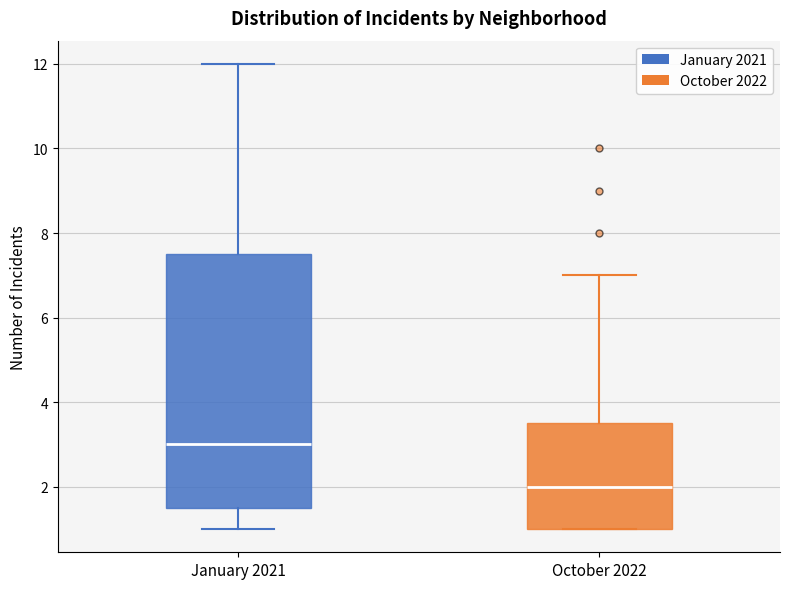

Reading left to right, transcribe this box plot: for each box, give where its median line is, the range the box spans, and where its two whiskers end, as read against the y-axis. The values are not printed on the chart, so give them approximately, as read against the axis.

January 2021: median 3.0, box 1.6 to 7.6, whiskers 1.0 to 12.0
October 2022: median 2.0, box 1.0 to 3.6, whiskers 1.0 to 7.0